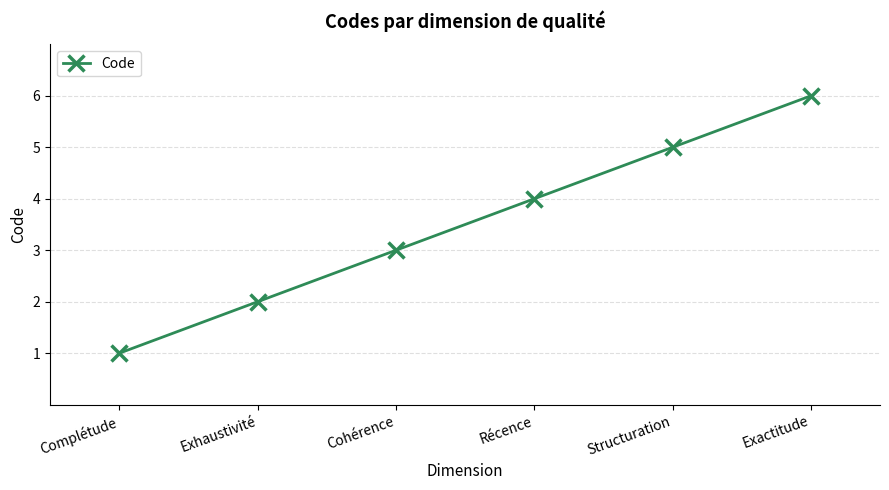

Reading right to left, extract all data points from this chart.

6	5	4	3	2	1